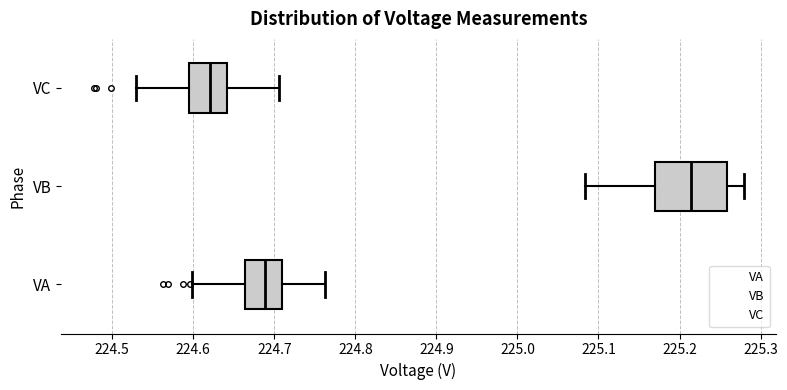

Which box is the widest, from its left edge to its right edge?

VB